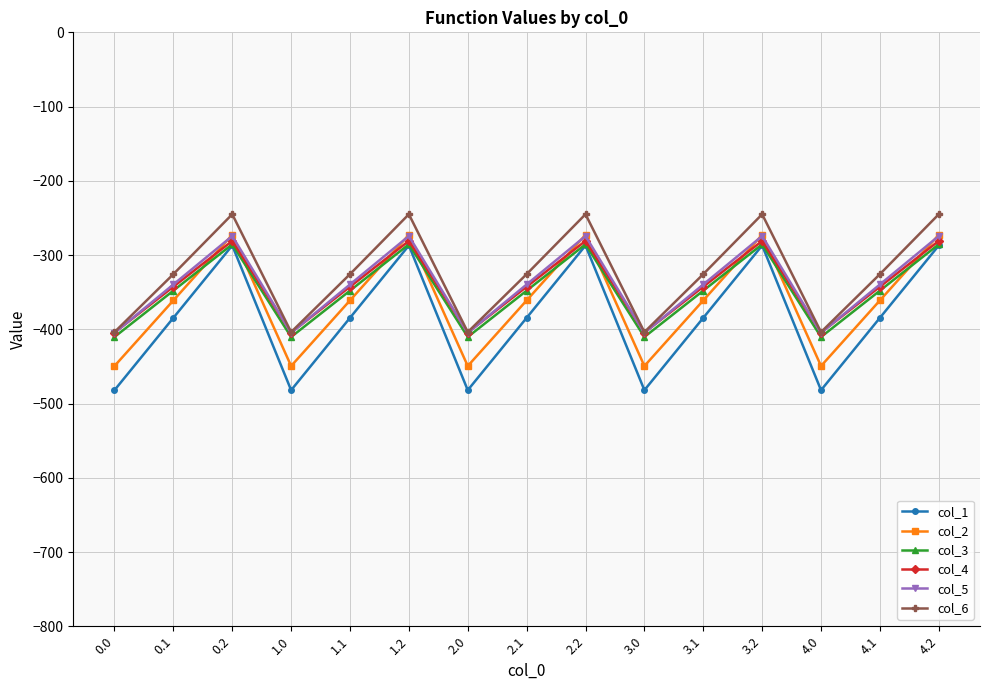

True or false: col_2 has a value of -361.1 at 4.1.

True